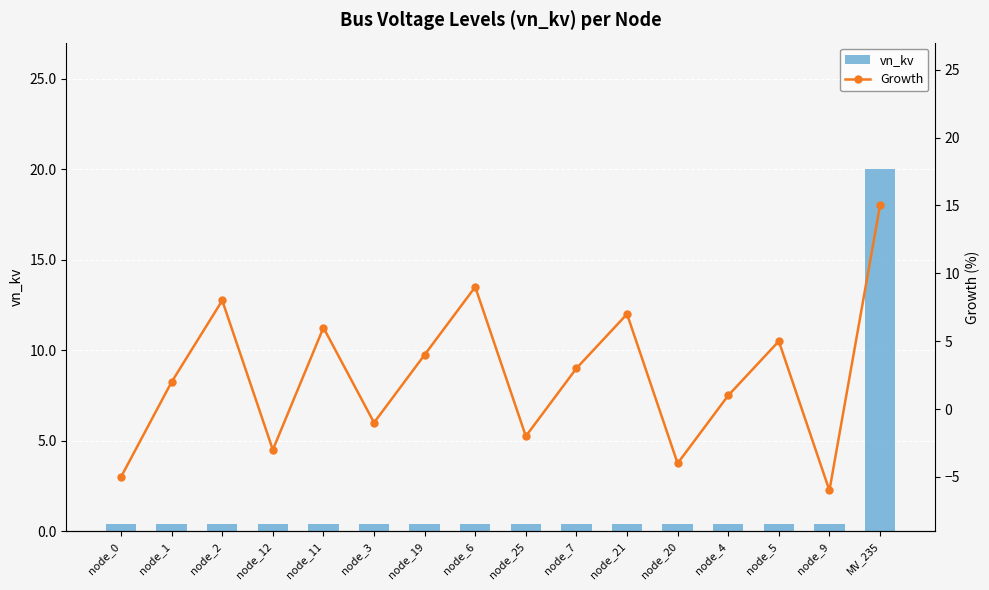

What is the difference between the maximum and minimum values in the vn_kv series?

19.6